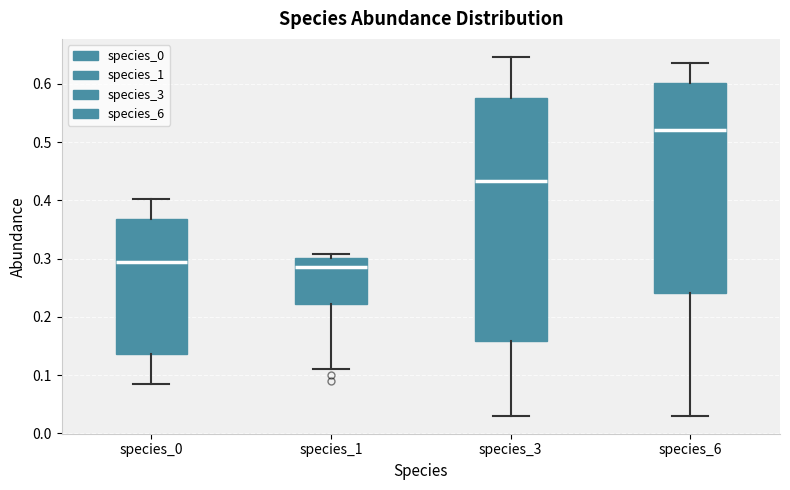

Comparing the boxes themselves (not the whiskers), which one is the tallest?

species_3